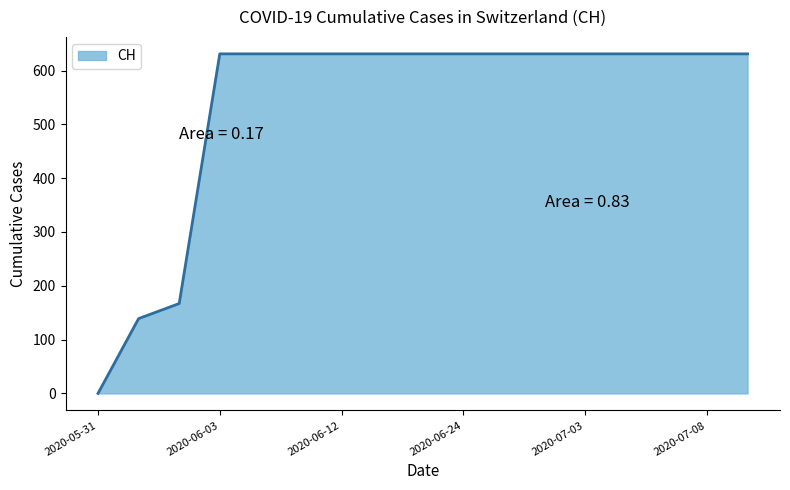

What is the maximum value shown in the chart?

631